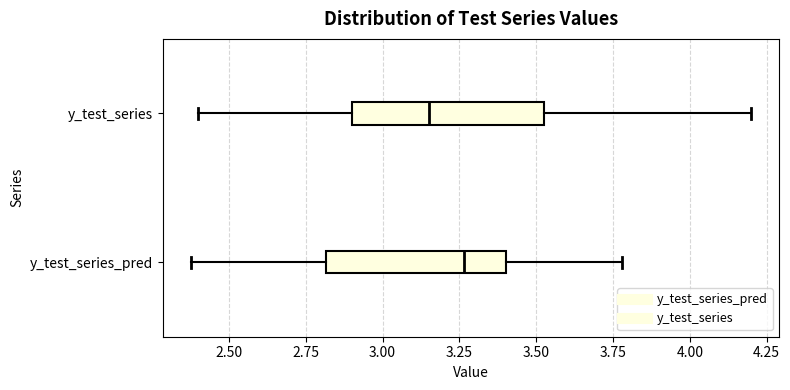

Which box has the furthest to the left median line?

y_test_series